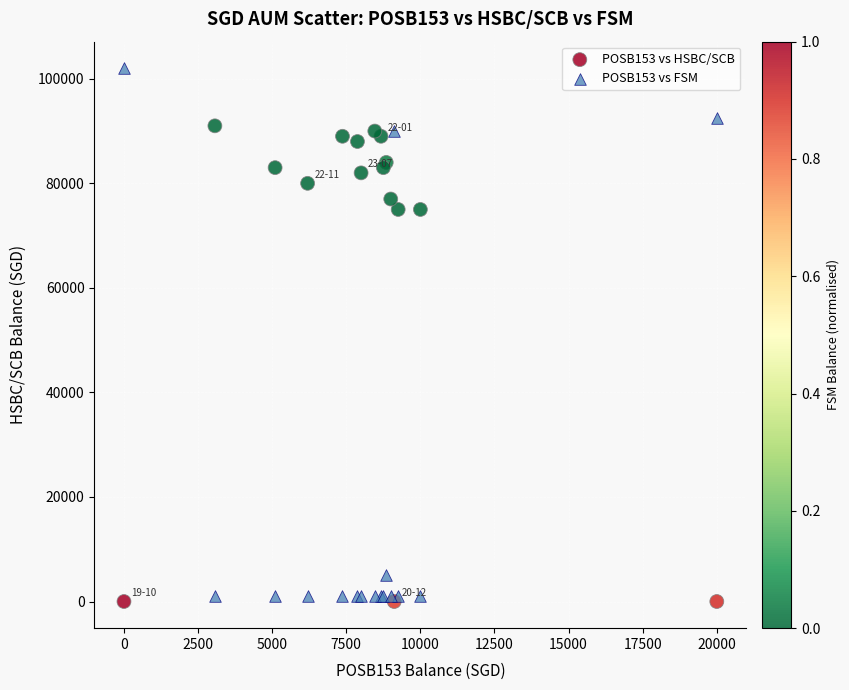

Which series has the widest spread of Y values?

POSB153 vs FSM